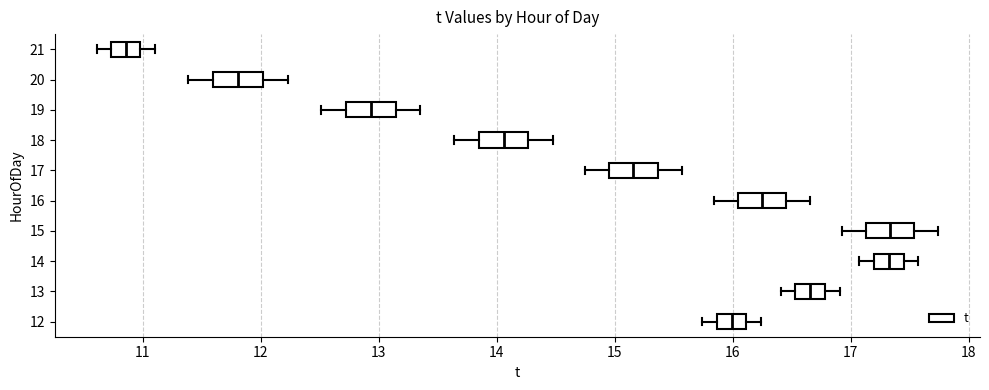

Reading bottom to top, read every box against the x-axis: the position of its median line, the range the box covers, and the ends of its whiskers. The values are not printed on the chart, so give them approximately, as read against the axis.

12: median 16.0, box 15.9 to 16.1, whiskers 15.7 to 16.2
13: median 16.7, box 16.5 to 16.8, whiskers 16.4 to 16.9
14: median 17.3, box 17.2 to 17.4, whiskers 17.1 to 17.6
15: median 17.3, box 17.1 to 17.5, whiskers 16.9 to 17.7
16: median 16.2, box 16.0 to 16.4, whiskers 15.8 to 16.7
17: median 15.2, box 15.0 to 15.4, whiskers 14.8 to 15.6
18: median 14.1, box 13.8 to 14.3, whiskers 13.6 to 14.5
19: median 12.9, box 12.7 to 13.1, whiskers 12.5 to 13.4
20: median 11.8, box 11.6 to 12.0, whiskers 11.4 to 12.2
21: median 10.9, box 10.7 to 11.0, whiskers 10.6 to 11.1